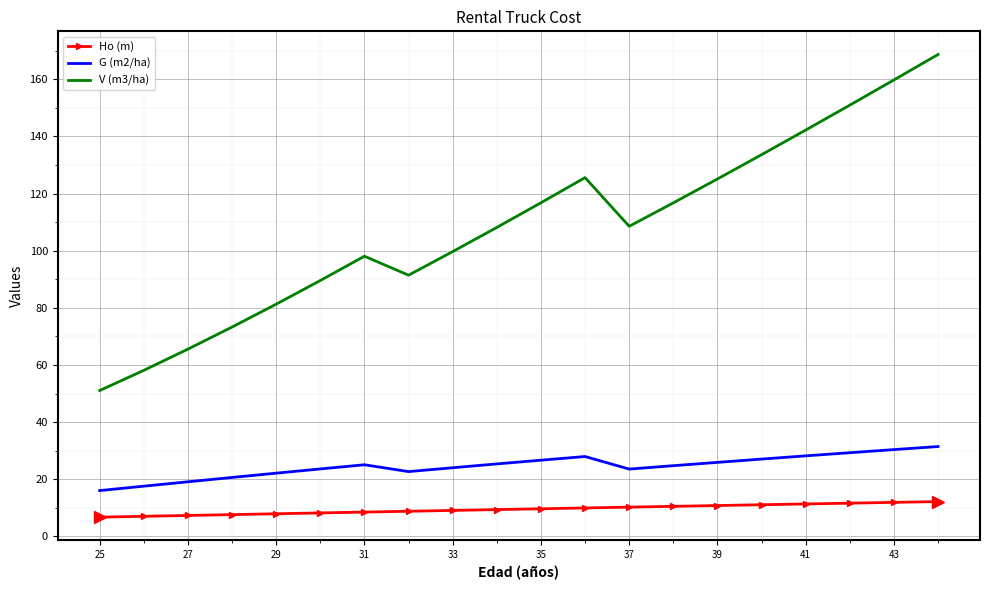

How many lines are shown in the chart?

3